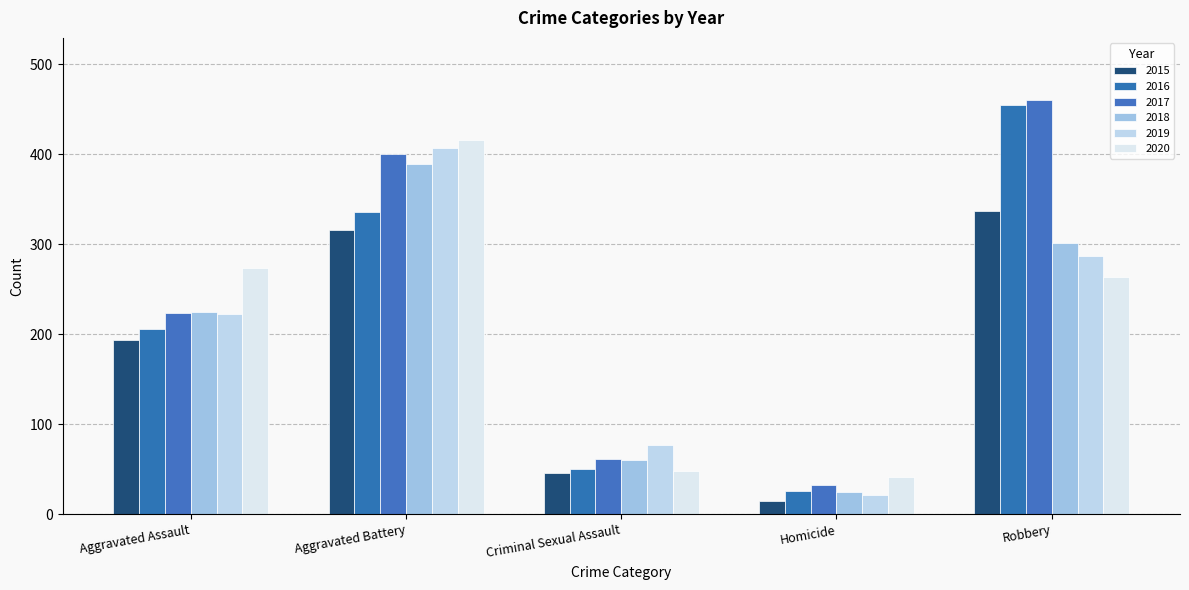

The 2018 series shows 225 at Aggravated Assault. True or false?

True